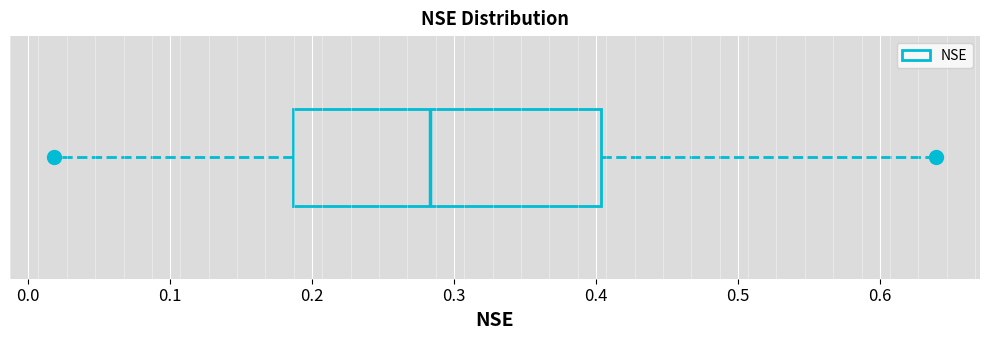

Where is the left edge of the box on the x-axis? The values are not printed on the chart, so give them approximately, as read against the axis.

0.19